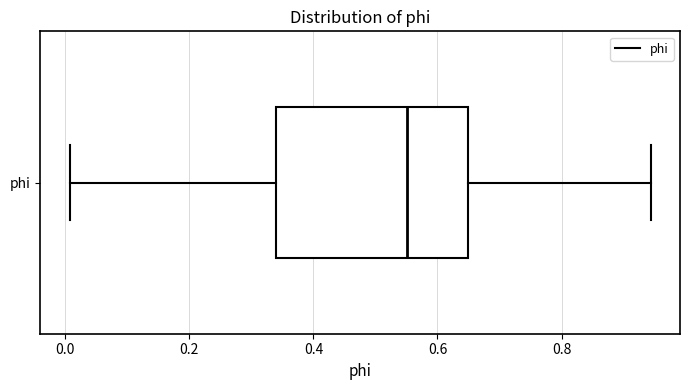

Where does the right whisker of the box for phi end on the x-axis? The values are not printed on the chart, so give them approximately, as read against the axis.

0.94